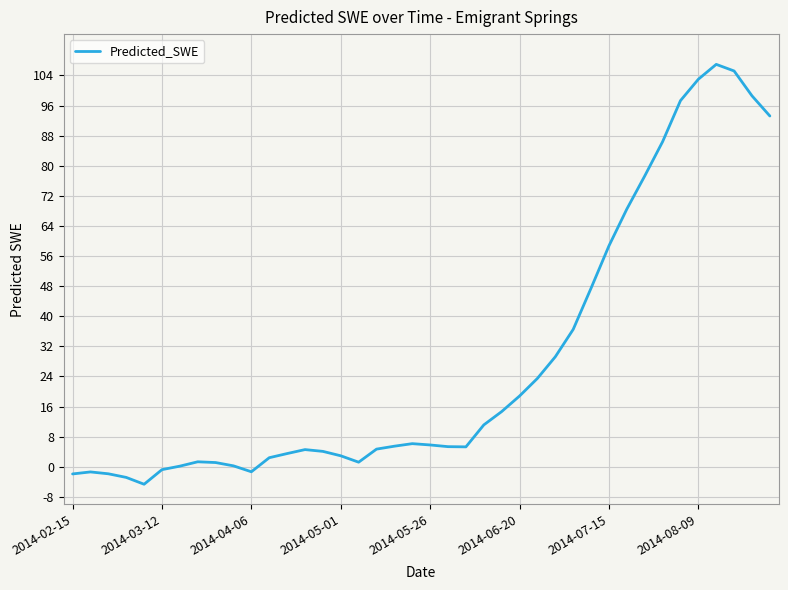

What is the difference between the maximum and minimum values?

111.6